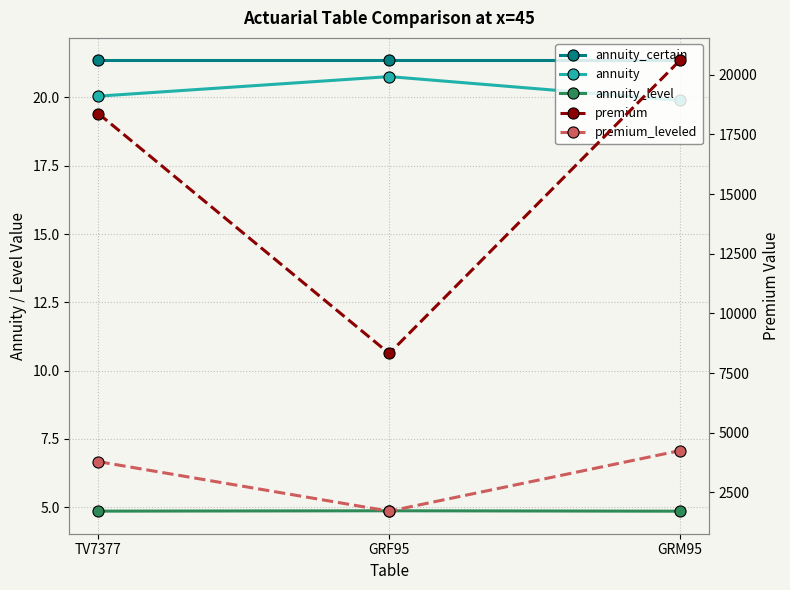

How many lines are shown in the chart?

5